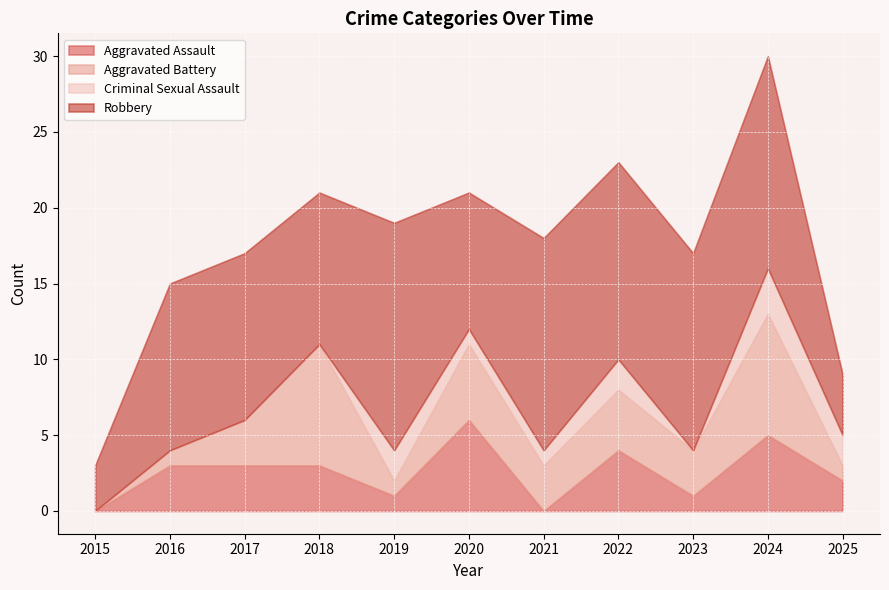

At which label does Aggravated Assault reach its minimum?

2015